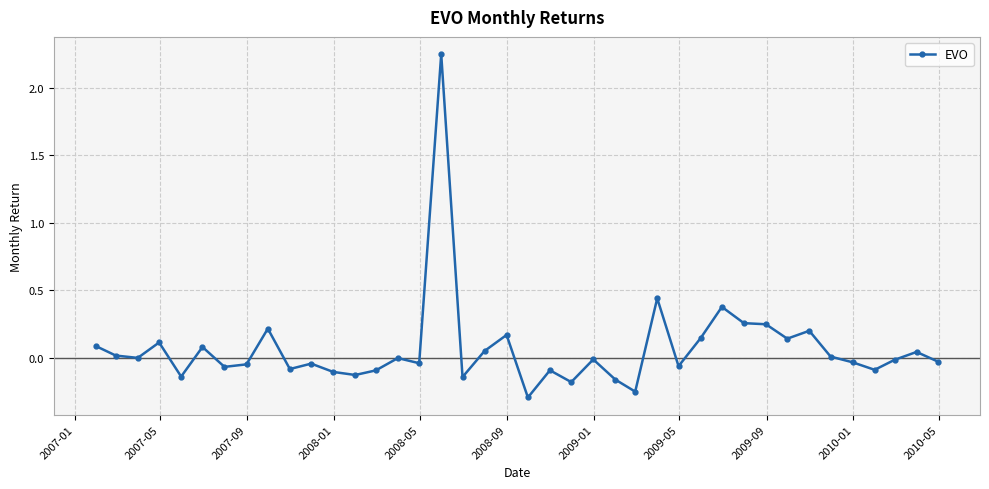

Does the chart display data point markers on the line(s)?

Yes